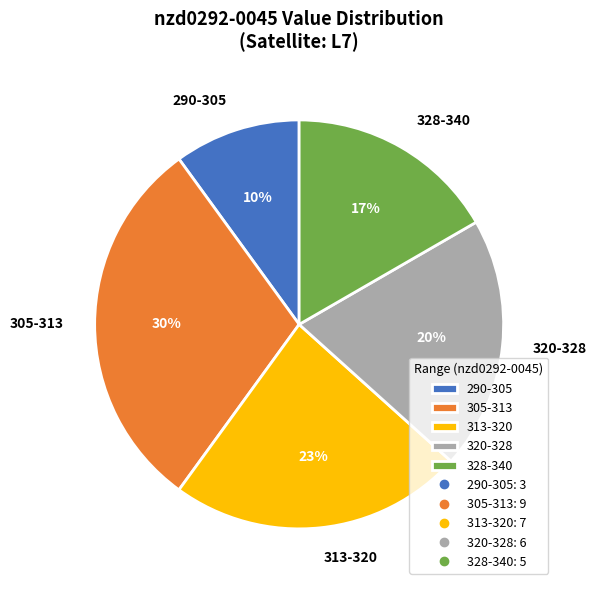

Is there any slice that represents more than half of the pie?

No